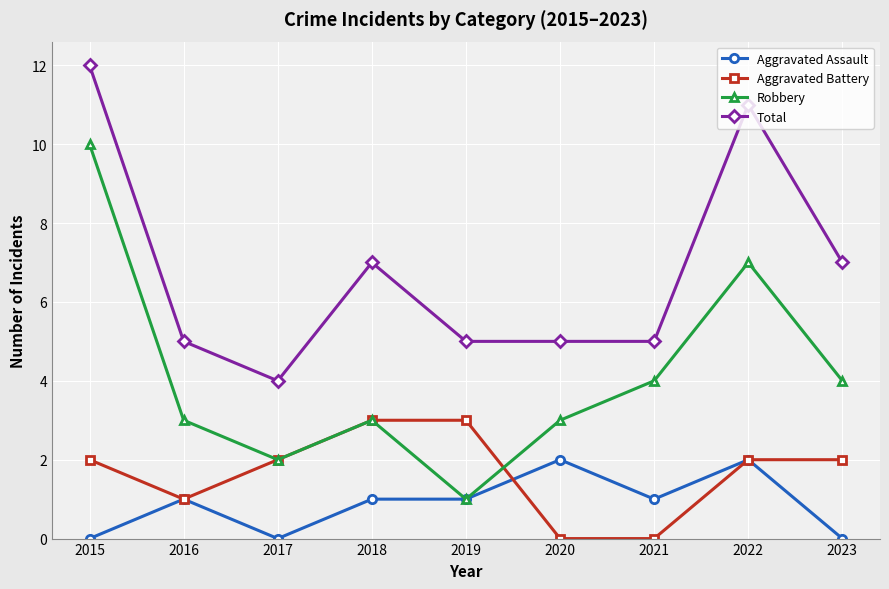

Which series has the largest total across all categories?

Total